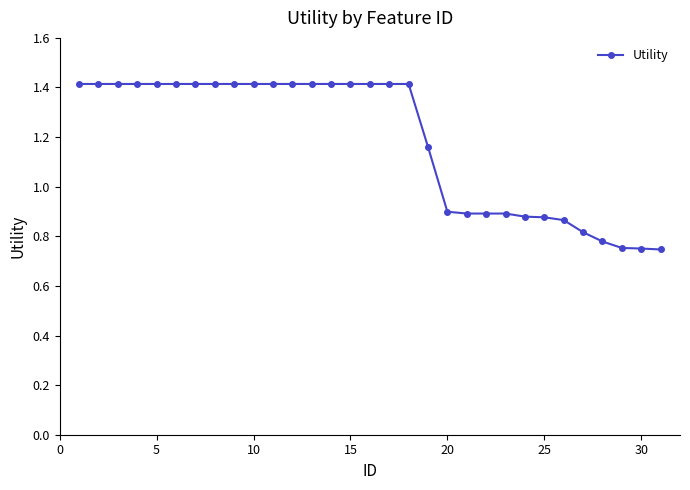

What is the greatest value displayed?

1.4